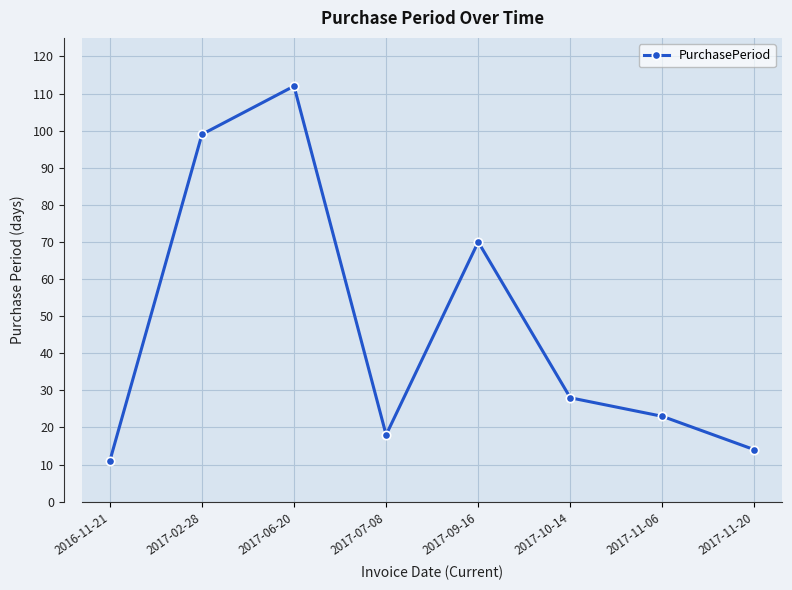

Rank the categories by value from lowest to highest.

2016-11-21, 2017-11-20, 2017-07-08, 2017-11-06, 2017-10-14, 2017-09-16, 2017-02-28, 2017-06-20